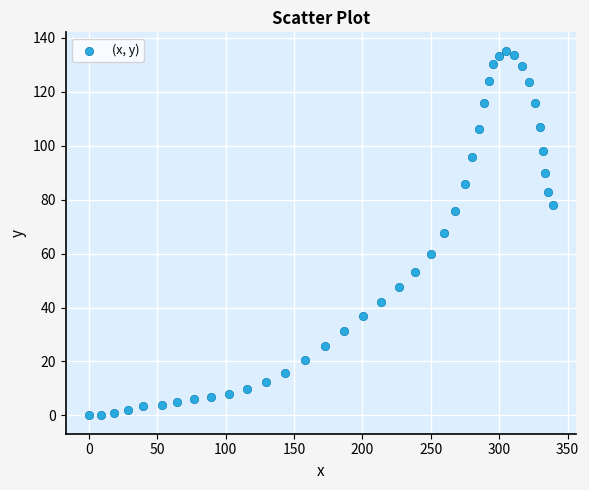

What is the range of Y values (max minus min)?

135.2